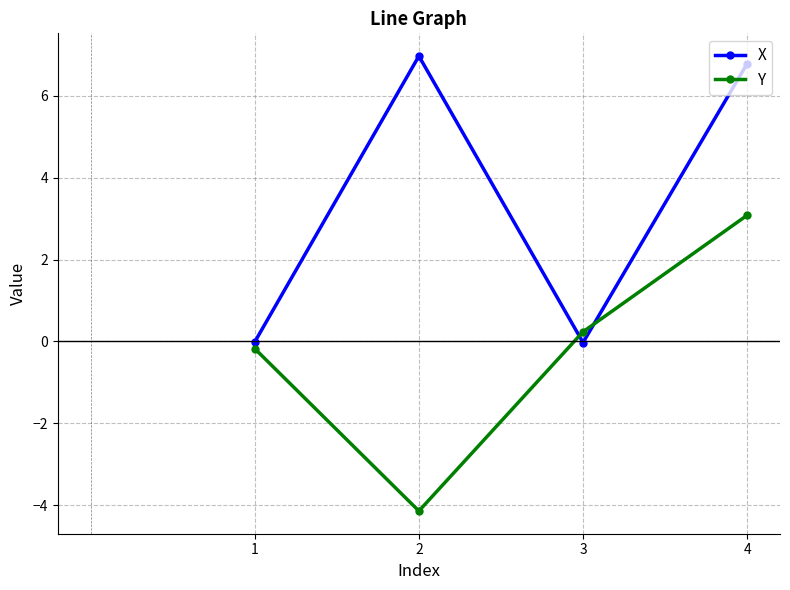

What is the difference between the maximum and minimum values in the X series?

7.0